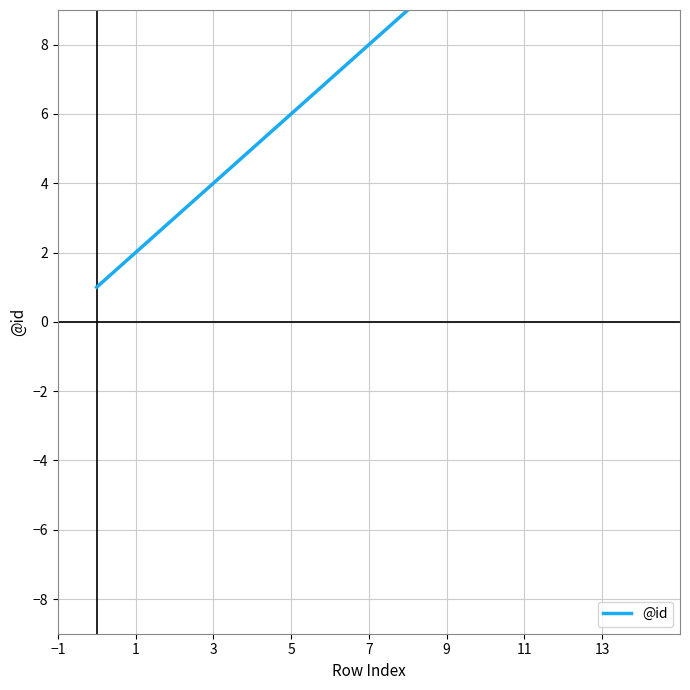

How many values exceed 8?

7